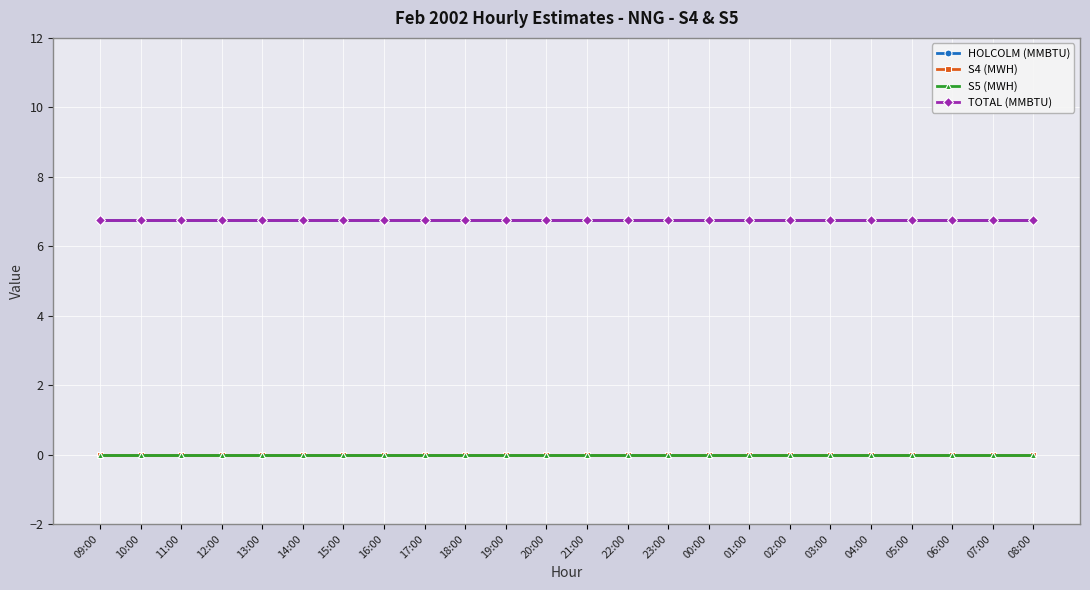

Rank the series by their maximum value, from lowest to highest.

S4 (MWH), S5 (MWH), HOLCOLM (MMBTU), TOTAL (MMBTU)